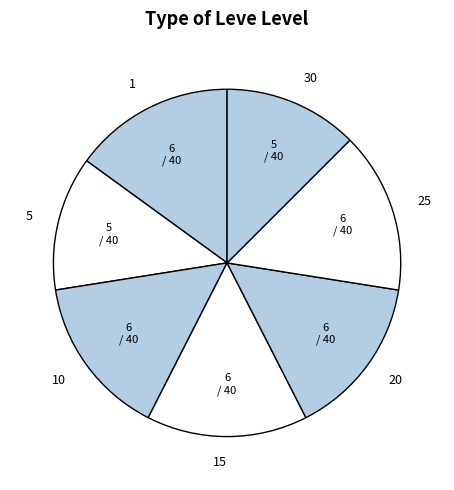

Approximately how many times larger is the value at 25 compared to 15?

1.0